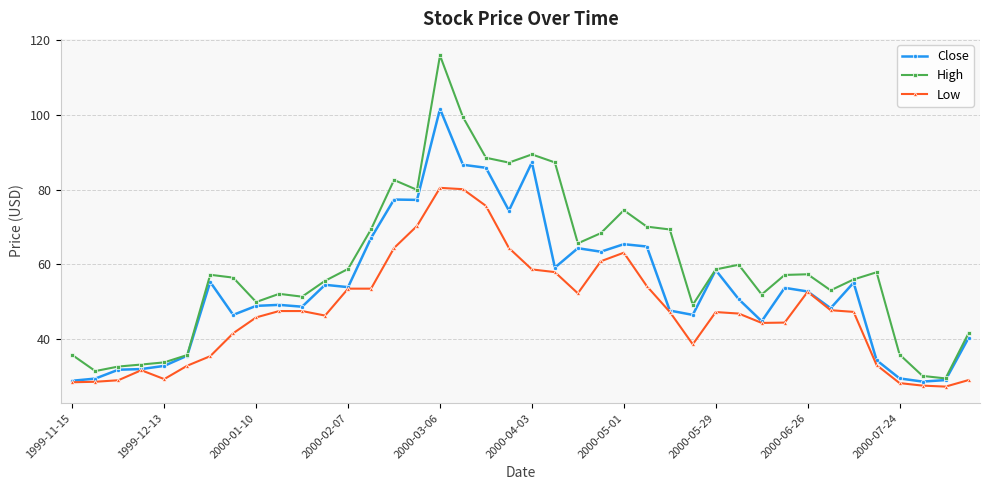

Which series has the widest spread of values?

High